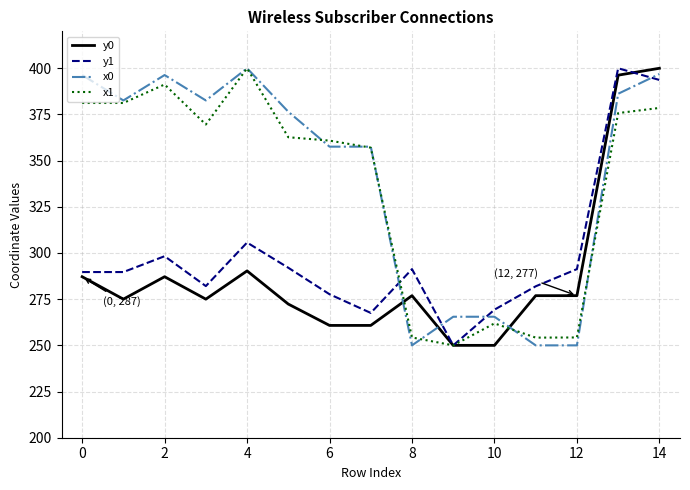

What is the maximum value for y0?

400.0